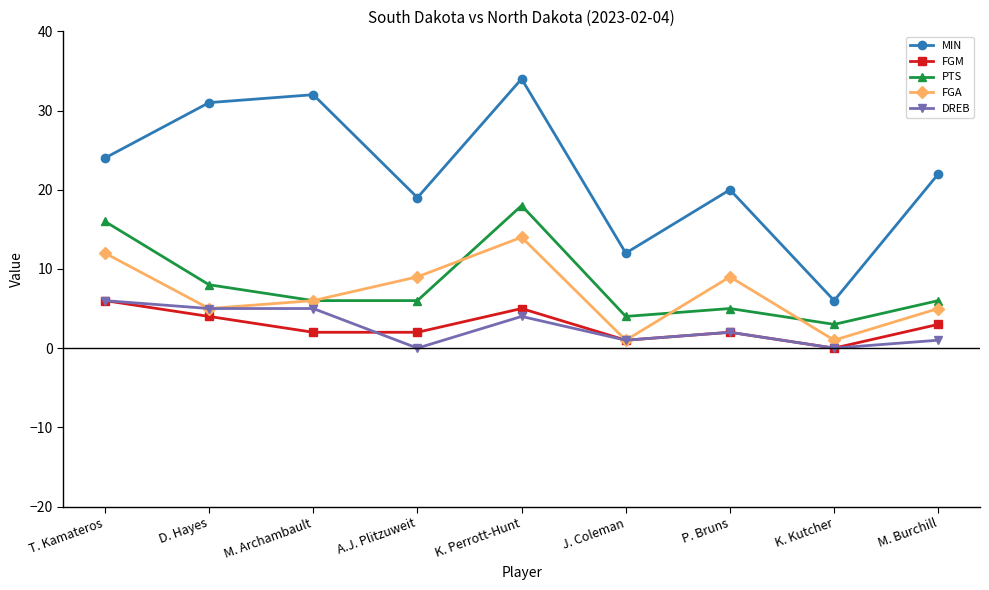

What is the spread (max minus min) of values at A.J. Plitzuweit?

19